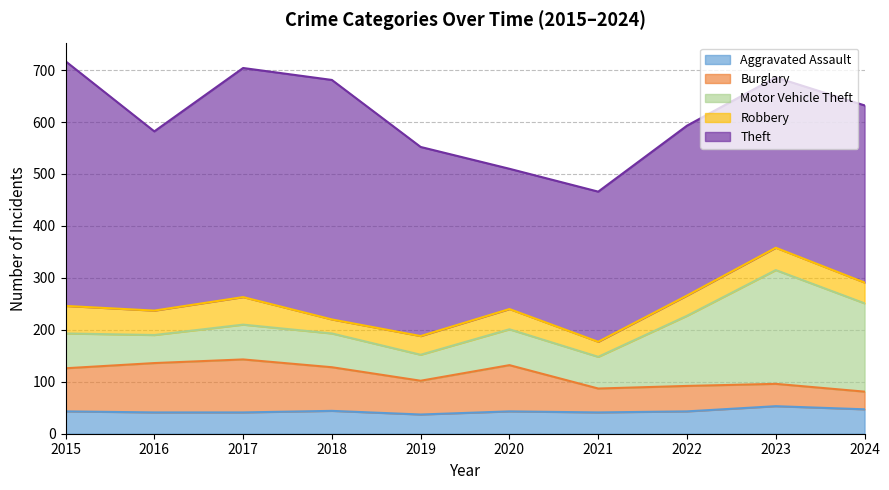

At 2022, list the series in order from largest to smallest.

Theft, Motor Vehicle Theft, Burglary, Aggravated Assault, Robbery